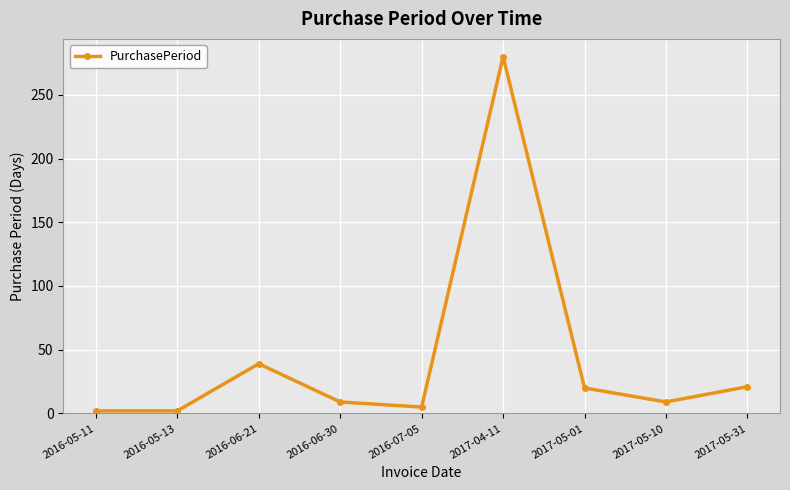

What is the maximum value shown in the chart?

280